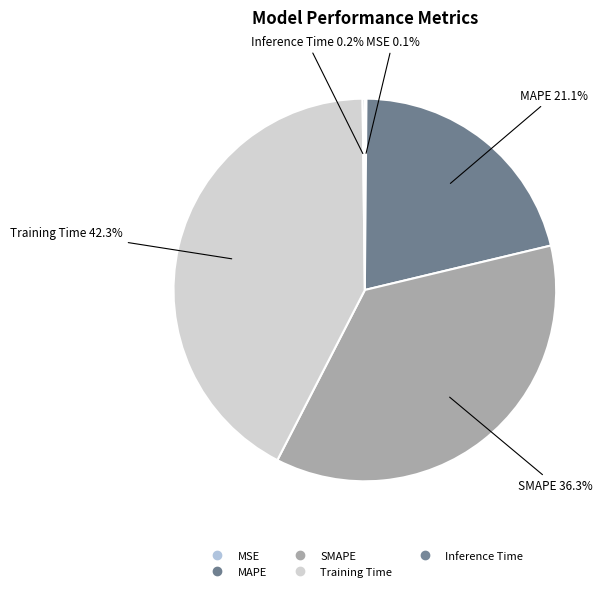

How many slices are in this pie chart?

5